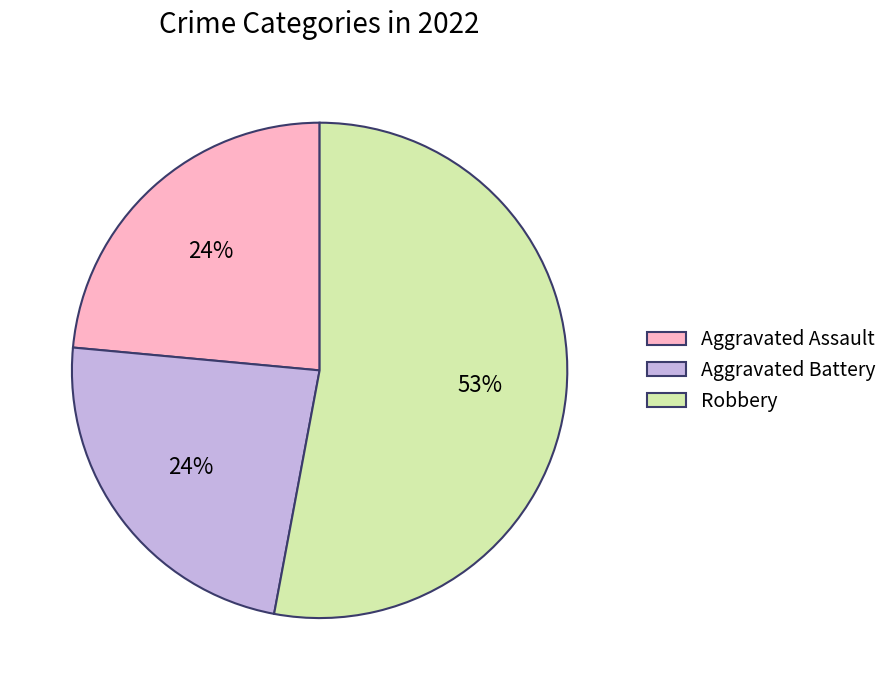

Is there any slice that represents more than half of the pie?

Yes